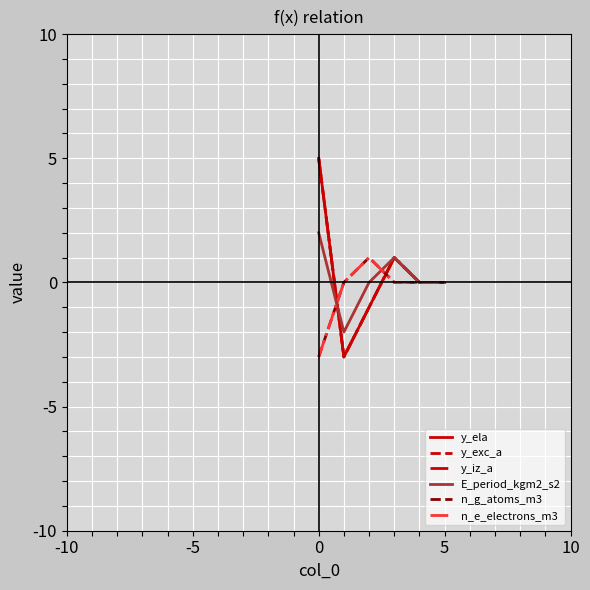

Which series has the largest total across all categories?

y_ela